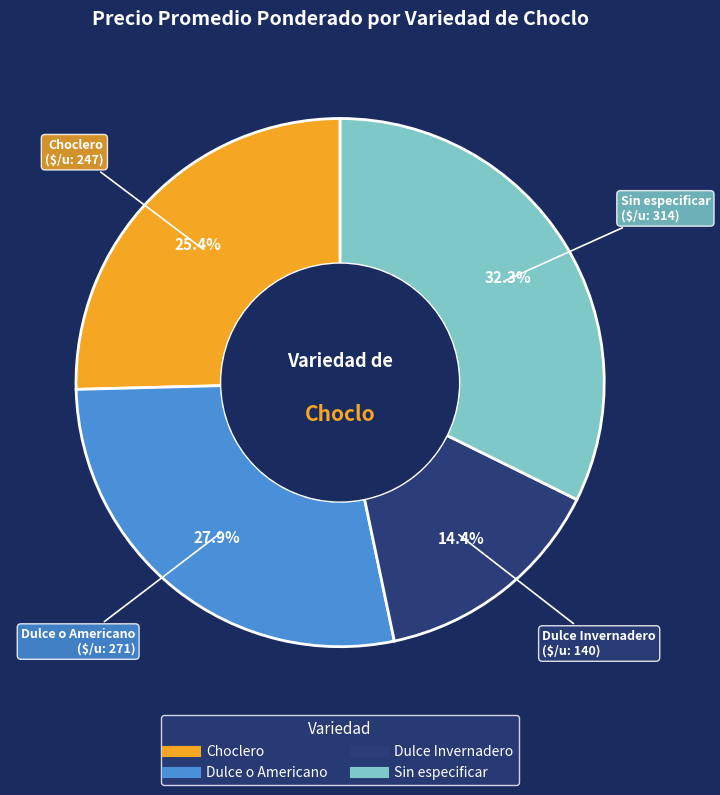

What percentage is the Dulce o Americano slice, to the nearest percent?

28%